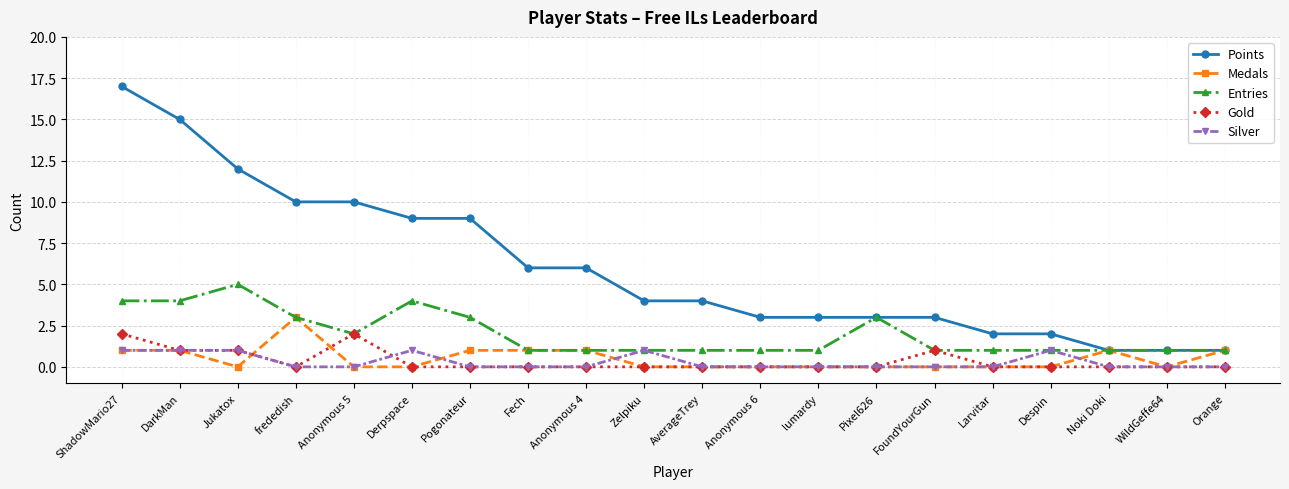

What is the sum of all Medals values?

10